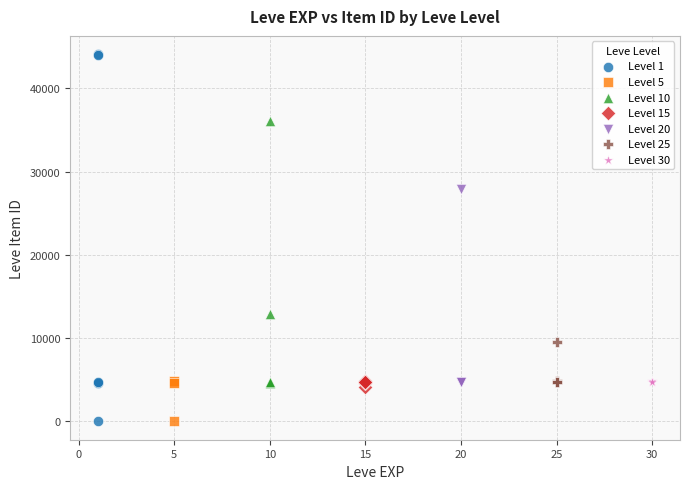

Which series has the largest Y range (max minus min)?

Level 1